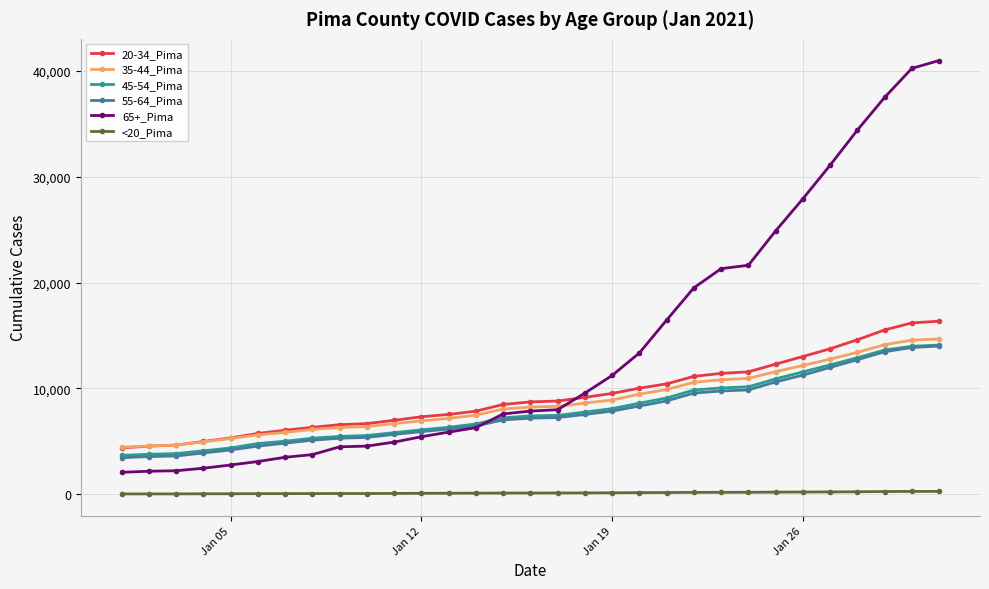

Which series has the widest spread of values?

65+_Pima